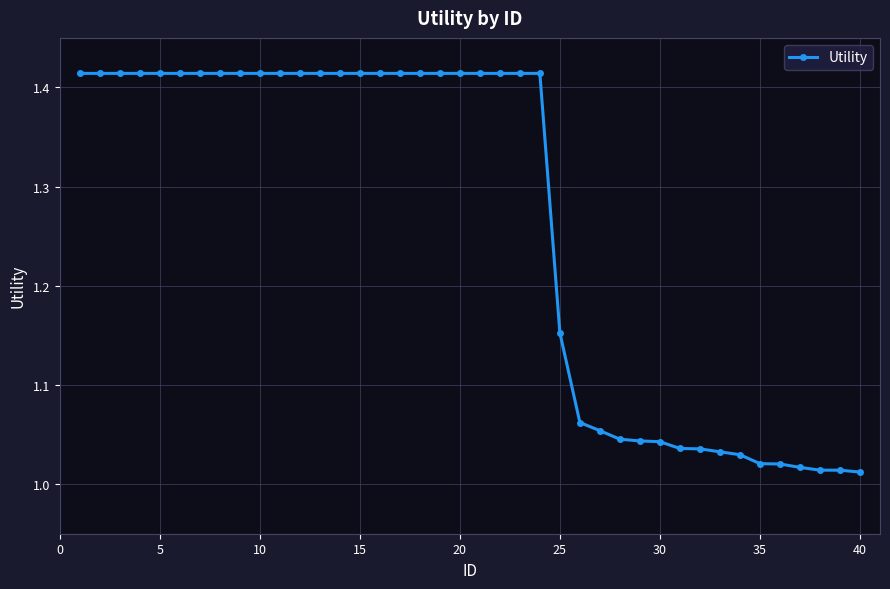

What is the difference between the maximum and minimum values?

0.4